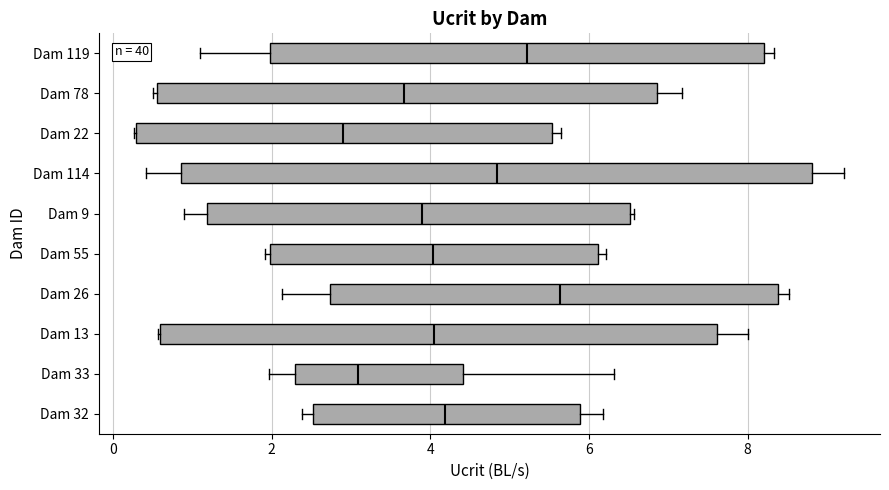

Where does the median line of the box for Dam 78 sit on the x-axis? The values are not printed on the chart, so give them approximately, as read against the axis.

3.6